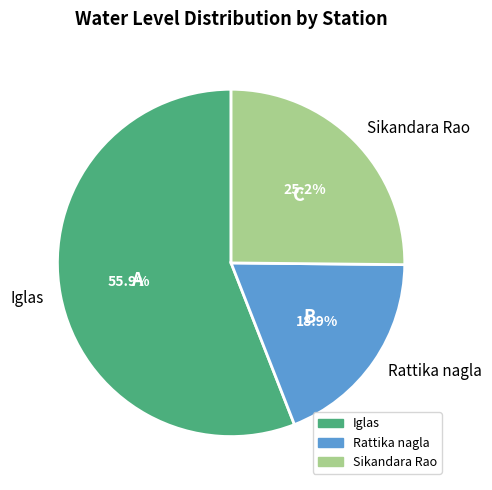

To the nearest percent, what is the average slice percentage?

33%